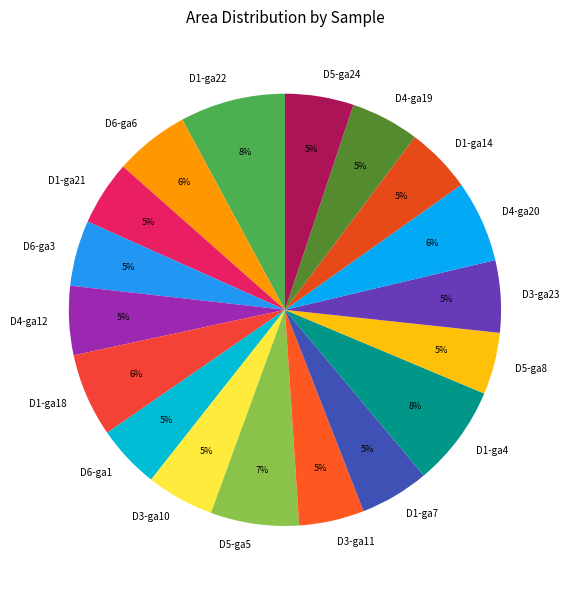

Is there any slice that represents more than half of the pie?

No